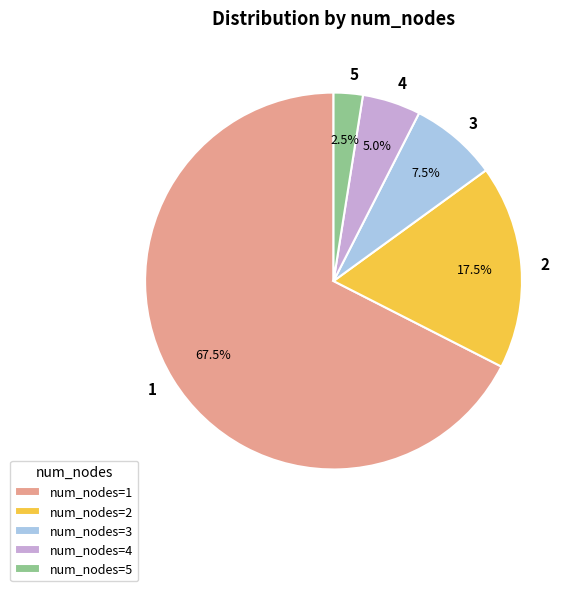

What is the ratio of the value at 5 to the value at 3?

0.3